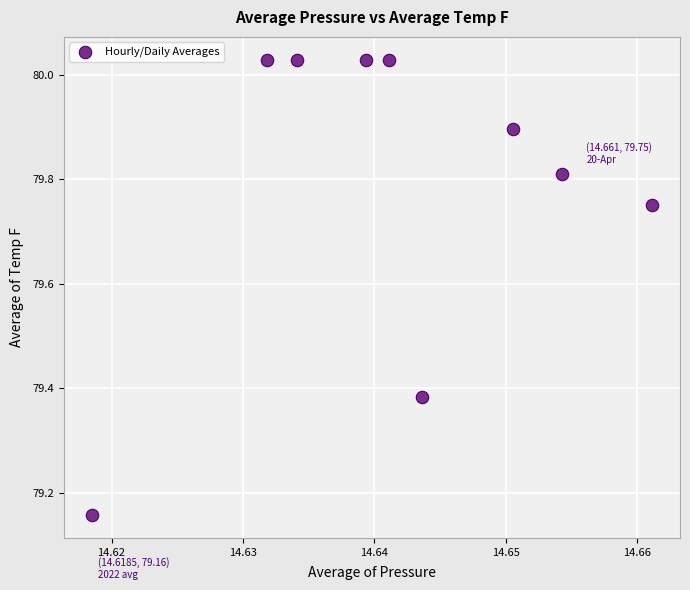

What is the average X value?

14.6